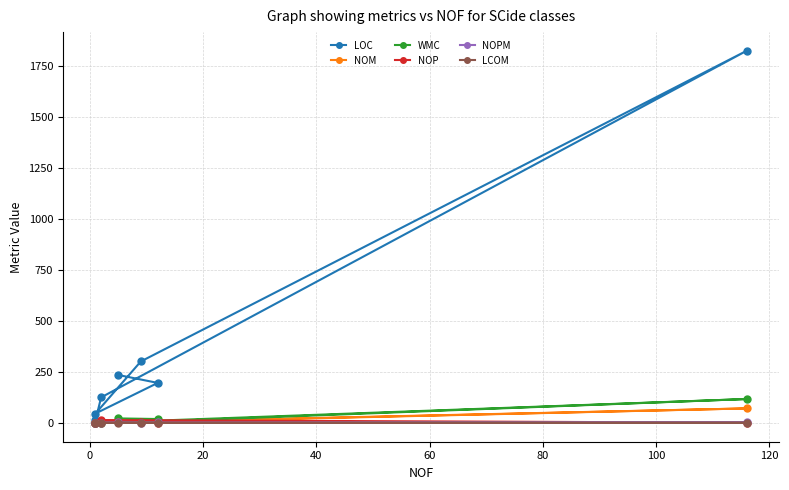

What is the approximate value of NOP at 20?

1.0